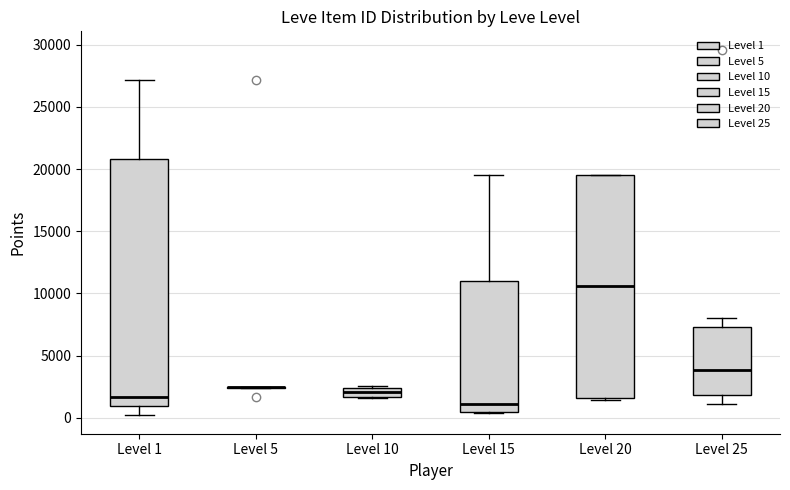

Where does the median line of the box for Level 10 sit on the y-axis? The values are not printed on the chart, so give them approximately, as read against the axis.

2000